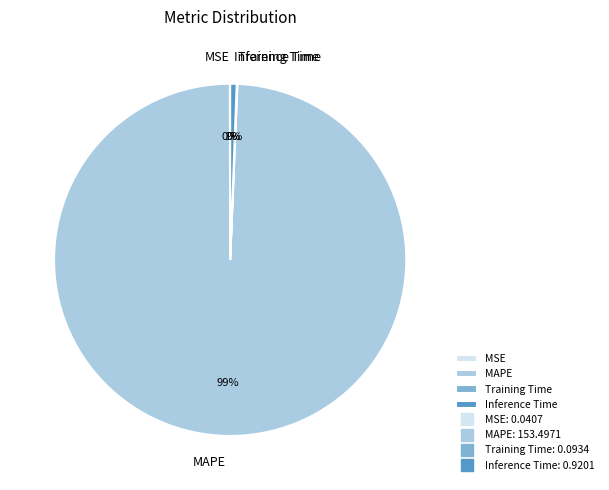

To the nearest percent, what percentage of the pie is Inference Time?

1%